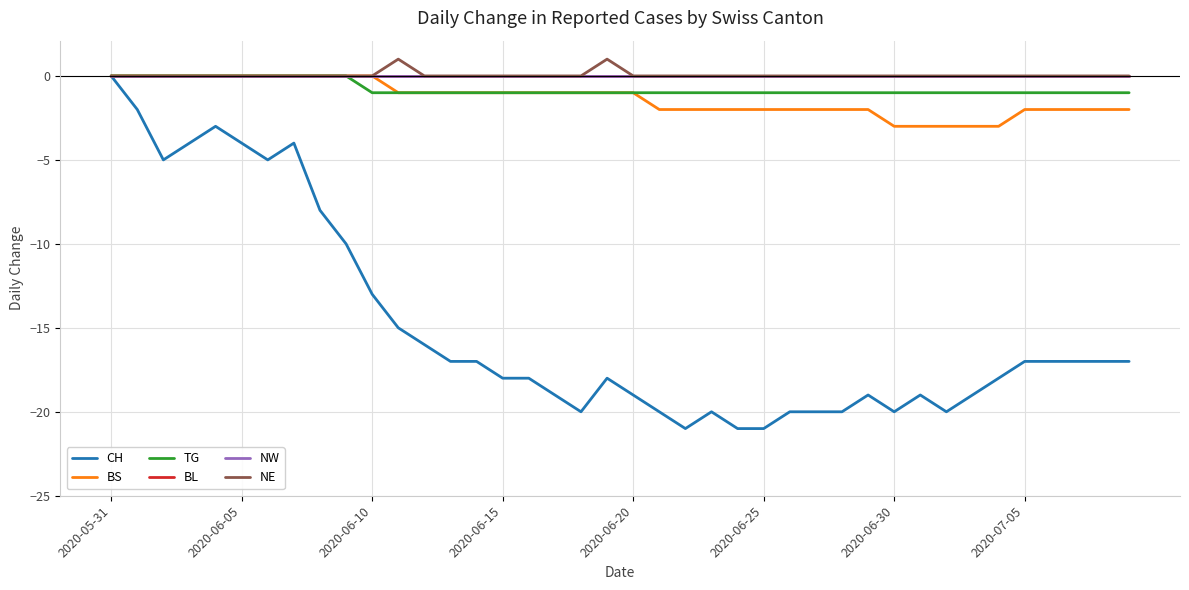

Is this an area chart (filled region under the line)?

No